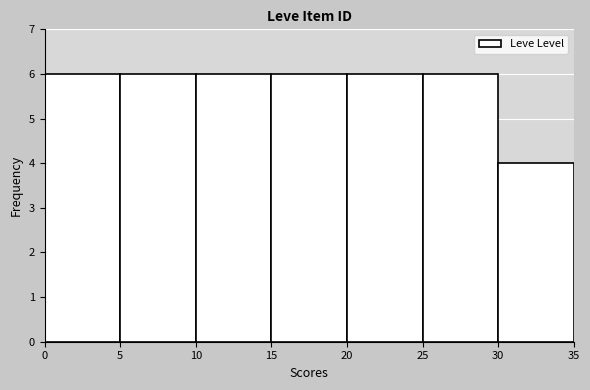

What is the height of the bar covering 20 to 25 on the x-axis? The values are not printed on the chart, so give them approximately, as read against the axis.

6